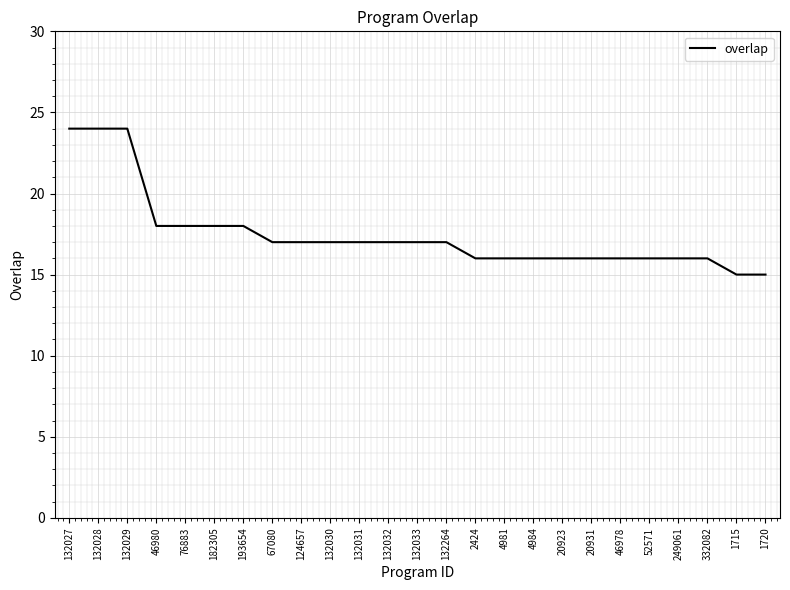

What is the maximum value shown in the chart?

24